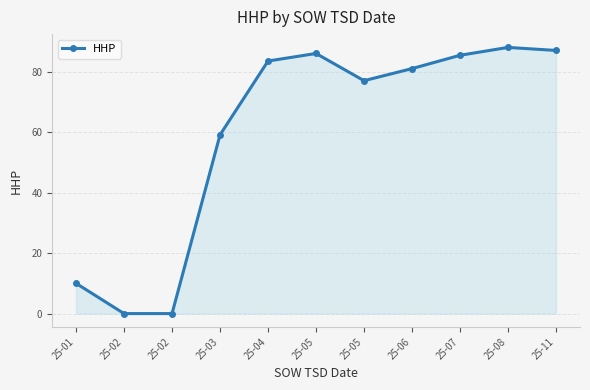

At which category does the chart reach its peak across all series?

25-08